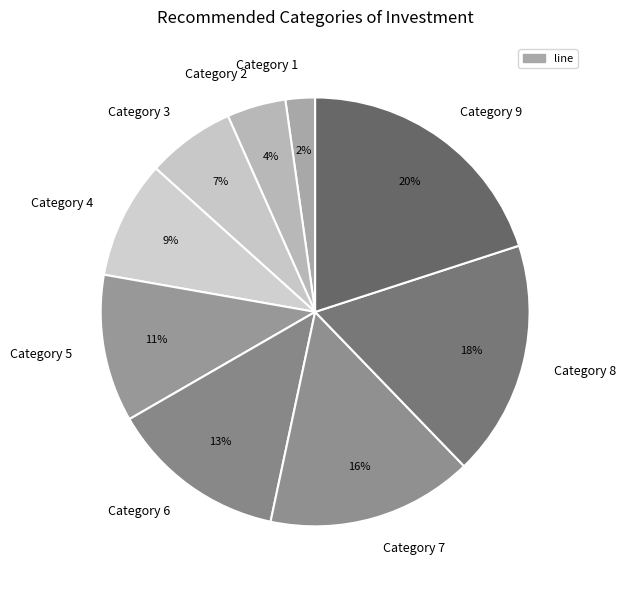

Rank the categories by value from highest to lowest.

Category 9, Category 8, Category 7, Category 6, Category 5, Category 4, Category 3, Category 2, Category 1